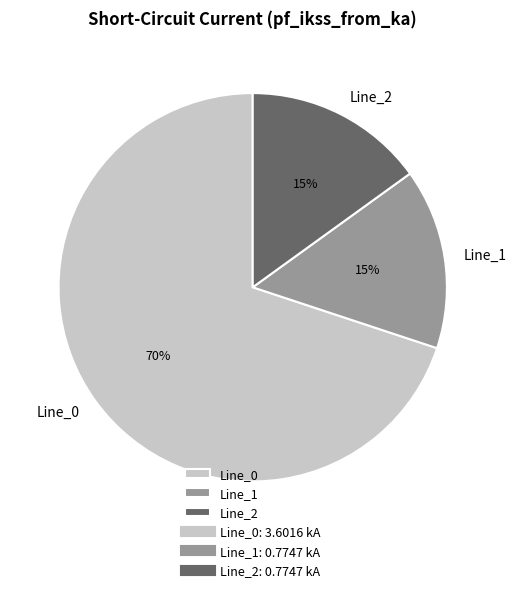

The Line_0 slice represents 81% of the pie. True or false?

False